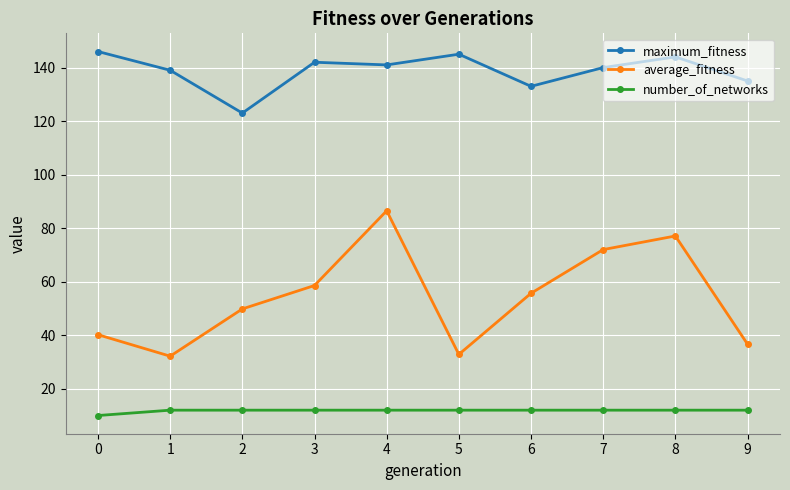

How many data points in maximum_fitness are less than 141?

5